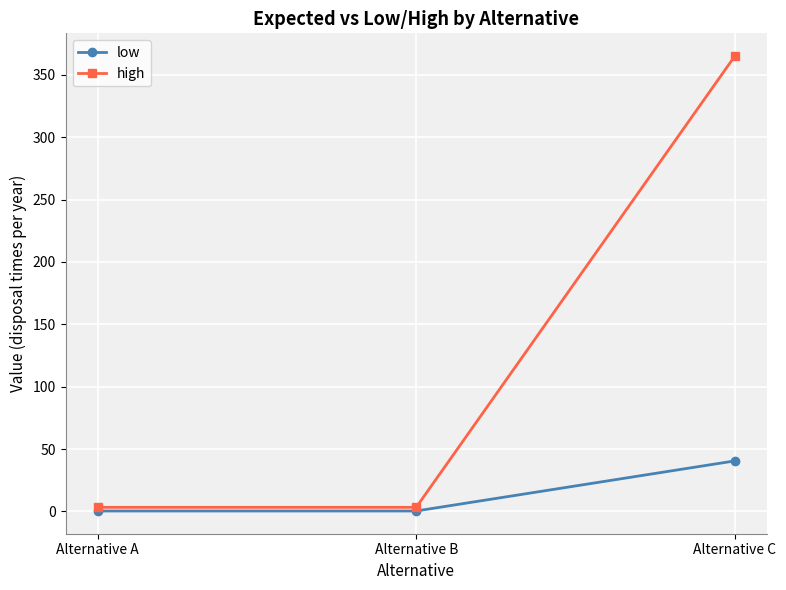

What is the minimum value shown in the chart?

0.4